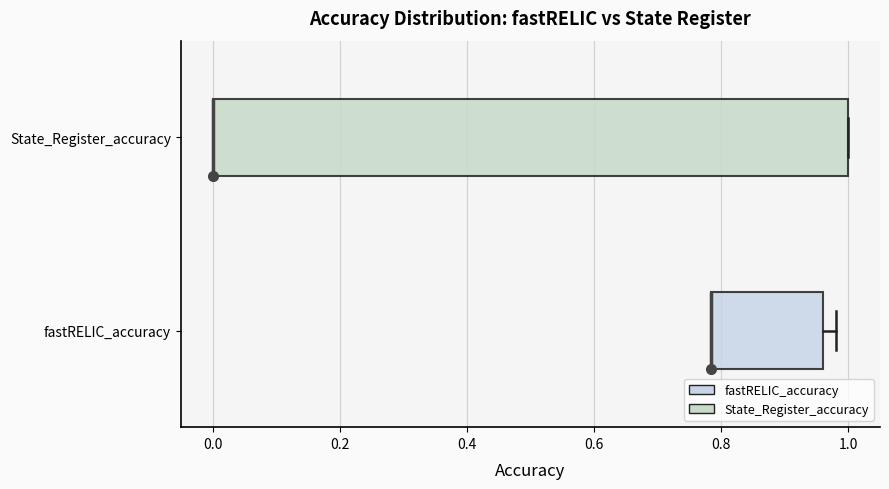

Comparing the boxes themselves (not the whiskers), which one is the widest?

State_Register_accuracy